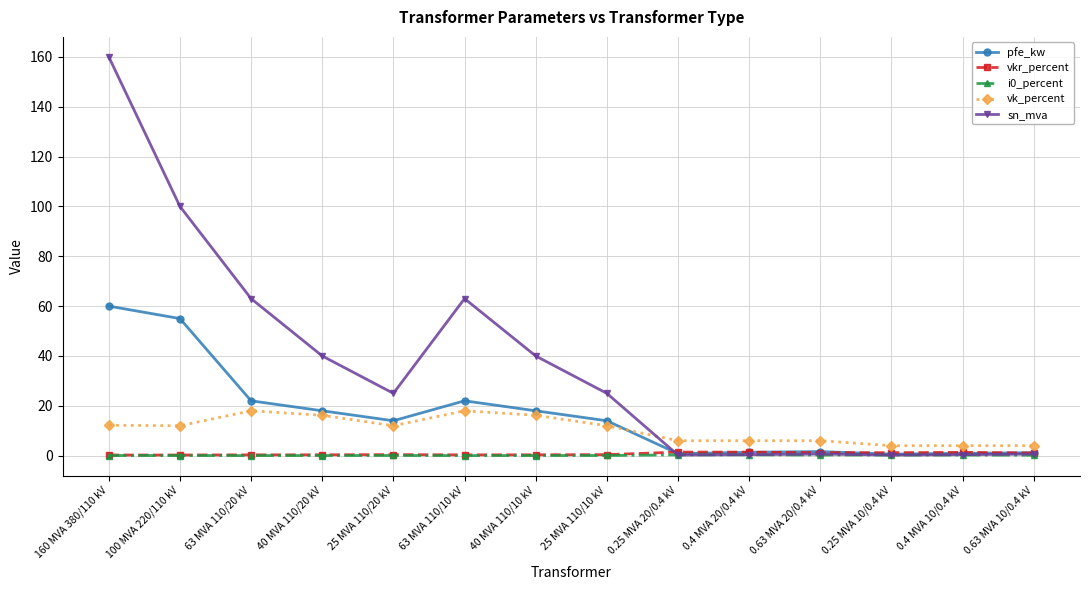

True or false: sn_mva has more than 1 interior local peaks.

True